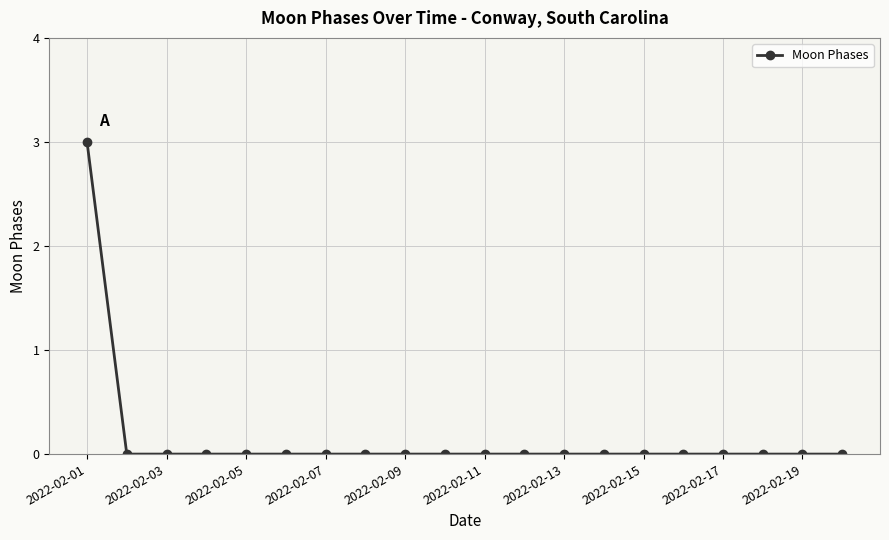

Reading right to left, extract all data points from this chart.

0	0	0	0	0	0	0	0	0	0	0	0	0	0	0	0	0	0	0	3